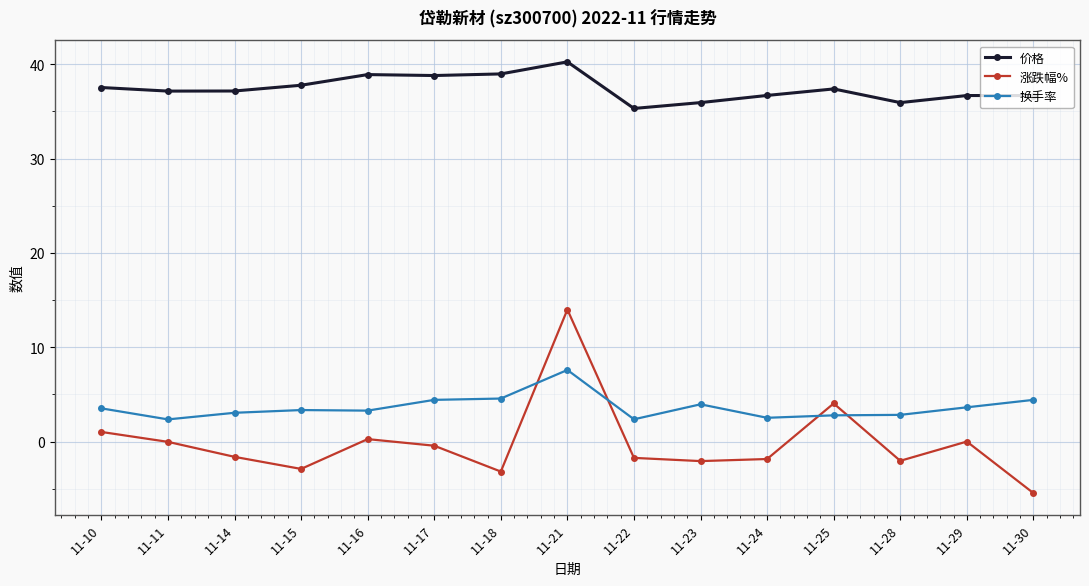

True or false: 换手率 has a value of 7.6 at 11-21.

True